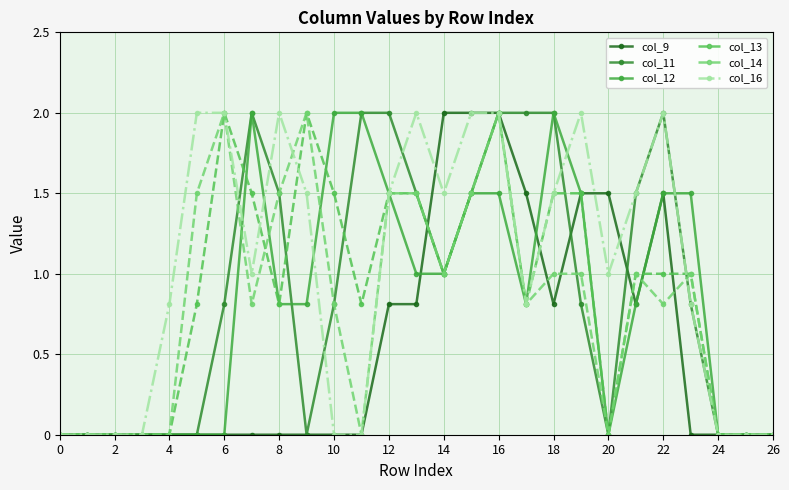

Which label corresponds to the largest value in the chart?

14